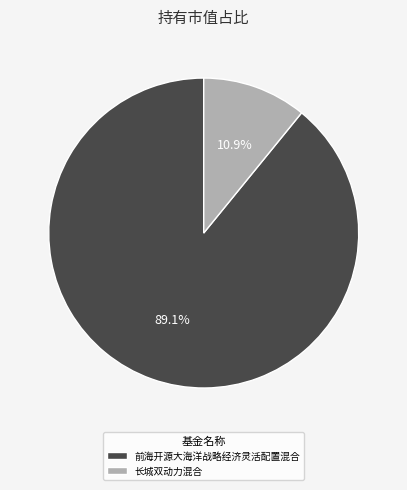

To the nearest percent, what portion does 前海开源大海洋战略经济灵活配置混合 represent?

89%